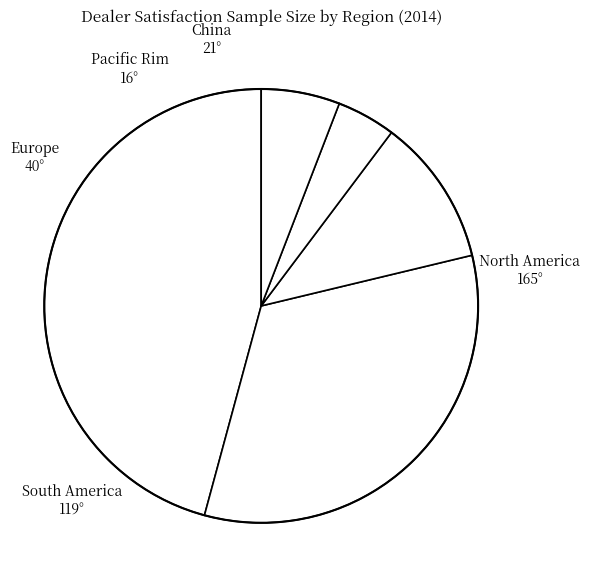

How many slices are in this pie chart?

5